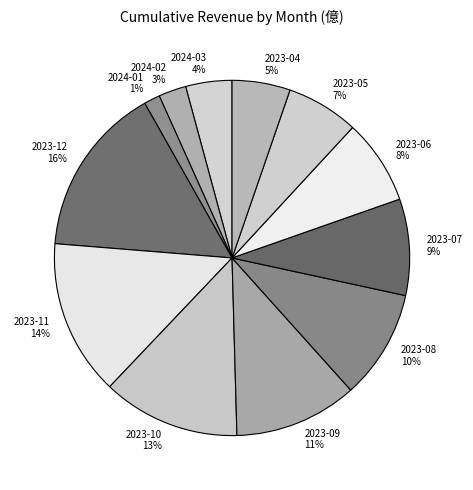

Does 2024-01 represent more than half of the total?

No